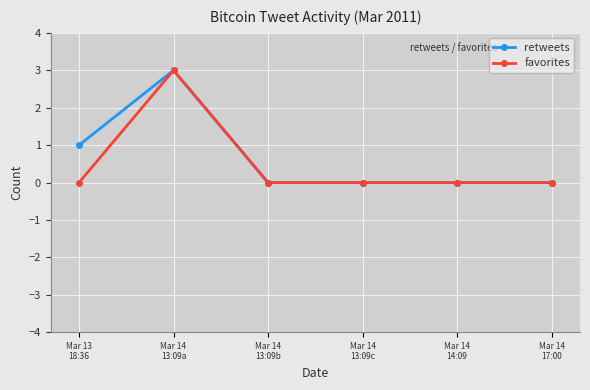

What is the value of the retweets point at the 2nd from the left?

3